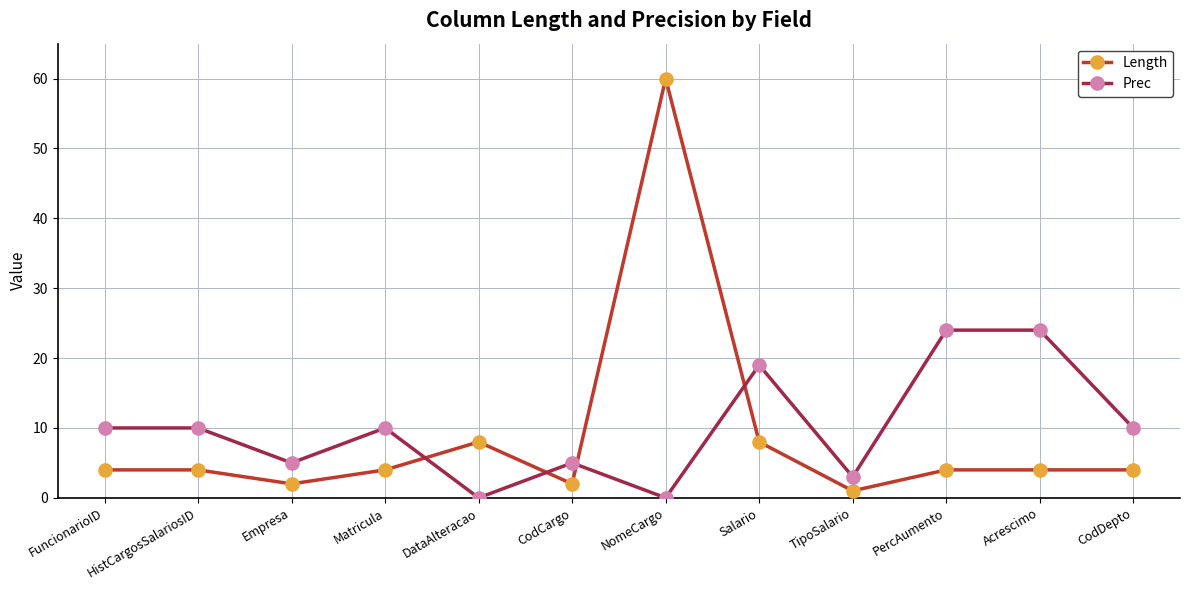

Reading right to left, what are all the values shown in this chart?

Length: CodDepto=4	Acrescimo=4	PercAumento=4	TipoSalario=1	Salario=8	NomeCargo=60	CodCargo=2	DataAlteracao=8	Matricula=4	Empresa=2	HistCargosSalariosID=4	FuncionarioID=4
Prec: CodDepto=10	Acrescimo=24	PercAumento=24	TipoSalario=3	Salario=19	NomeCargo=0	CodCargo=5	DataAlteracao=0	Matricula=10	Empresa=5	HistCargosSalariosID=10	FuncionarioID=10